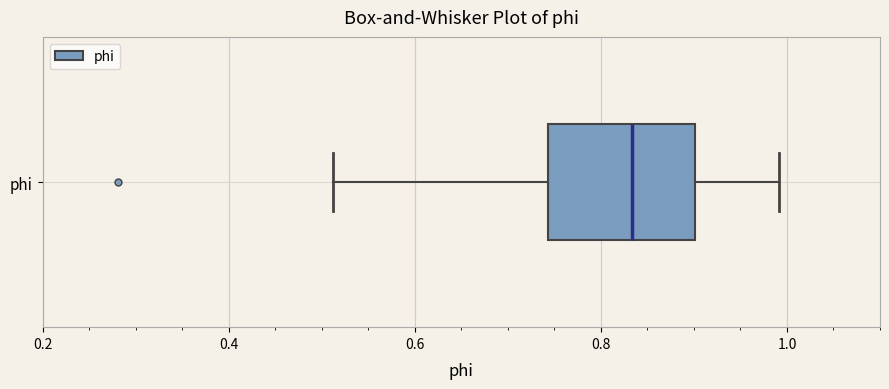

Where is the right edge of the box for phi on the x-axis? The values are not printed on the chart, so give them approximately, as read against the axis.

0.90